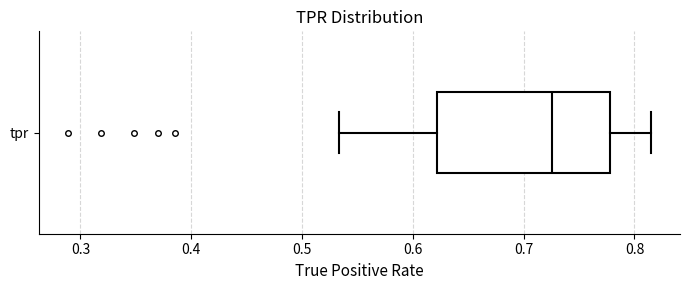

Read this box plot against the x-axis: the position of the median line, the range covered by the box, and the ends of both whiskers. The values are not printed on the chart, so give them approximately, as read against the axis.

median 0.73, box 0.62 to 0.78, whiskers 0.53 to 0.81